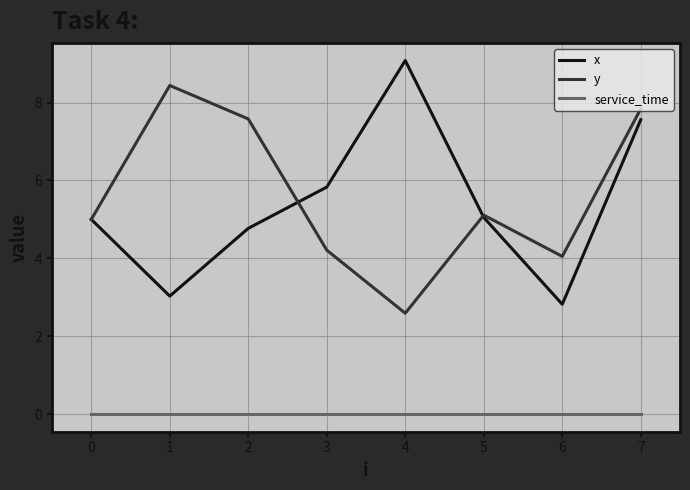

Between 5 and 6, which series saw the biggest shift?

x